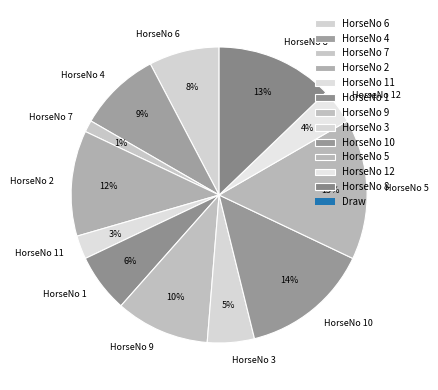

Which slice is the largest?

HorseNo 5